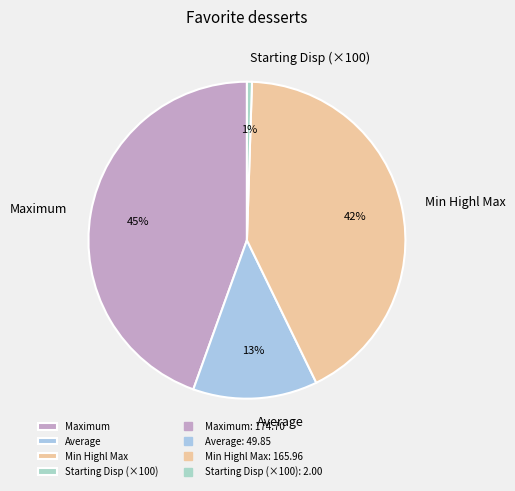

The Starting Disp (×100) slice represents 1% of the pie. True or false?

True